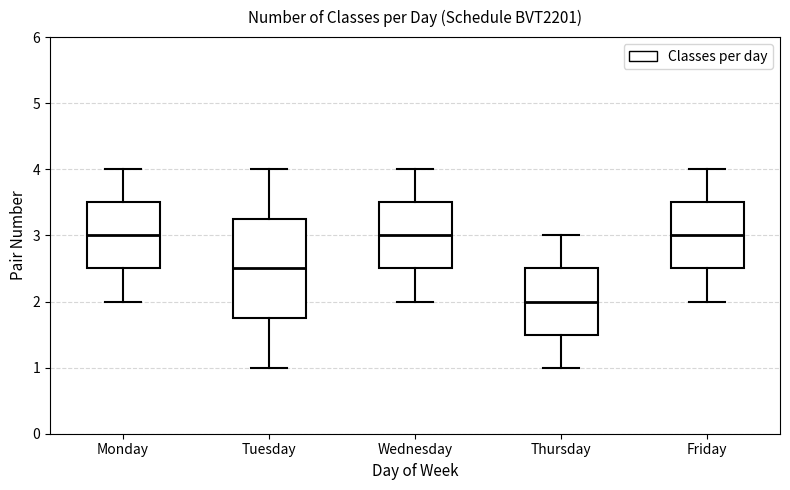

Where is the lower edge of the box for Thursday on the y-axis? The values are not printed on the chart, so give them approximately, as read against the axis.

1.5